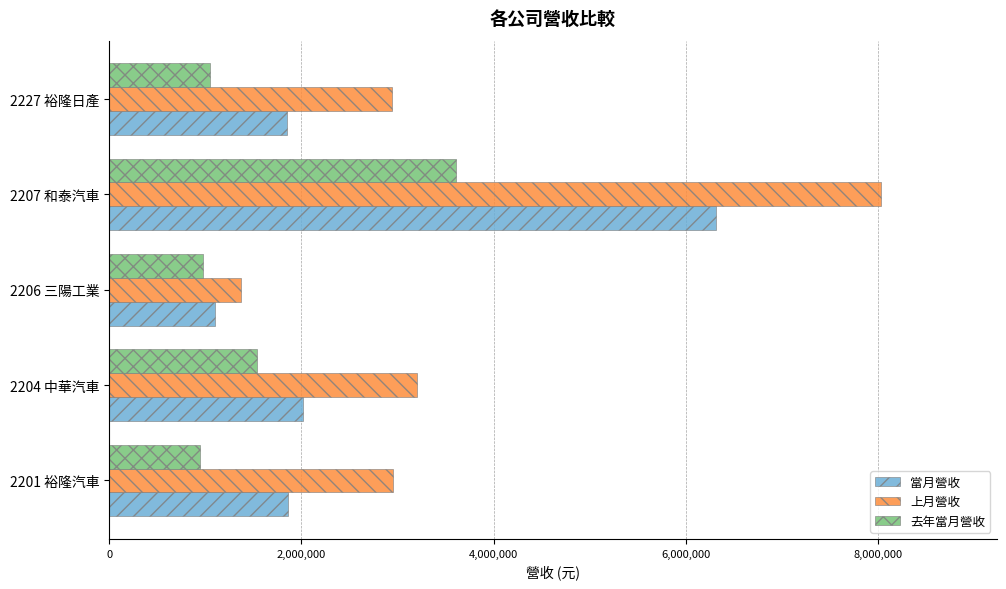

Is the value of 去年當月營收 at 2201 裕隆汽車 greater than the value of 上月營收 at 2227 裕隆日產?

No